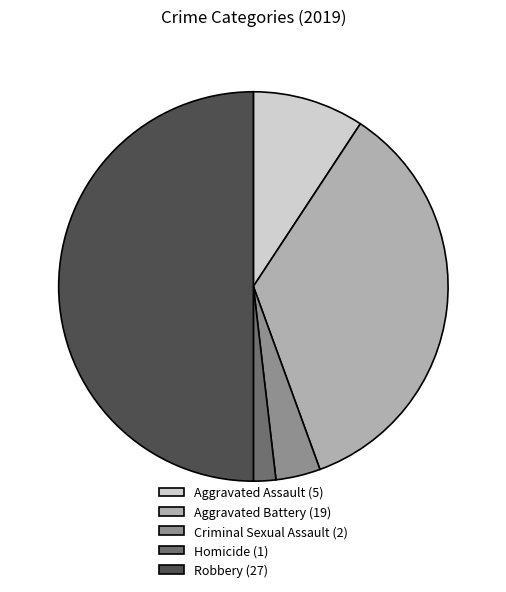

Combined, do Robbery (27) and Aggravated Assault (5) account for over 50%?

Yes